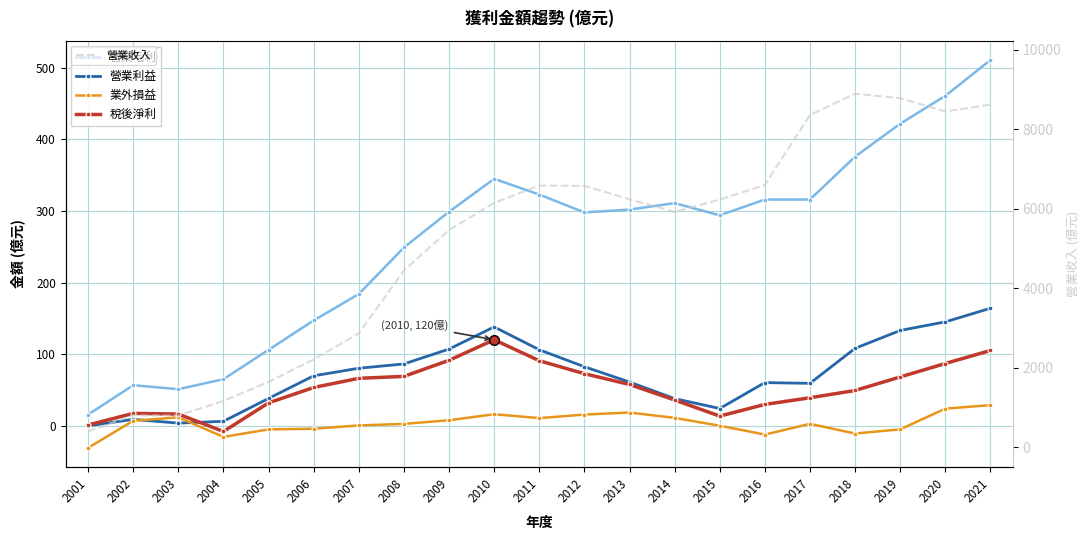

At which label is 營業毛利 closest to 263?

2008